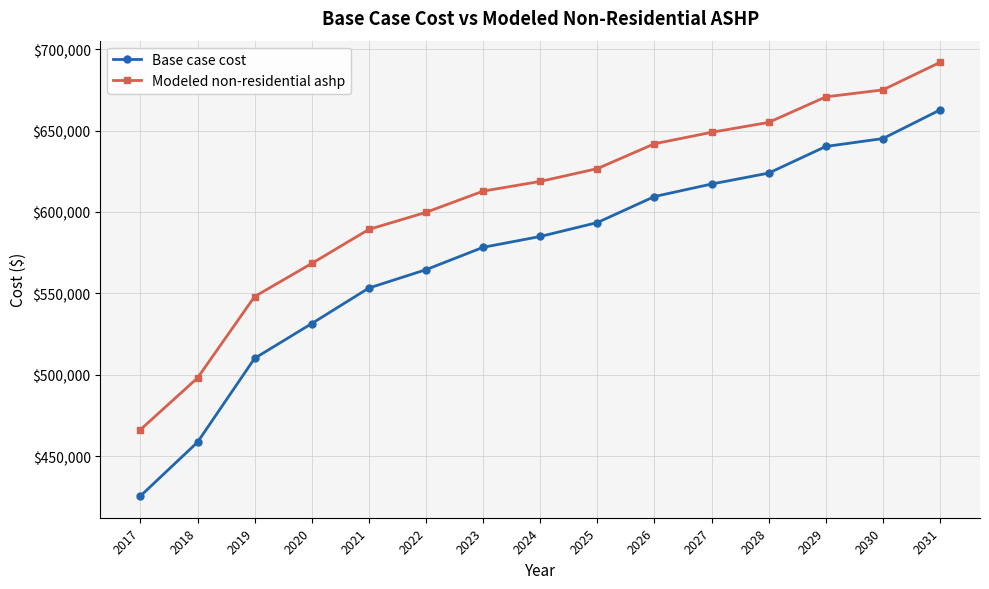

What is the difference between the second highest and minimum values in the Base case cost series?

219707.8